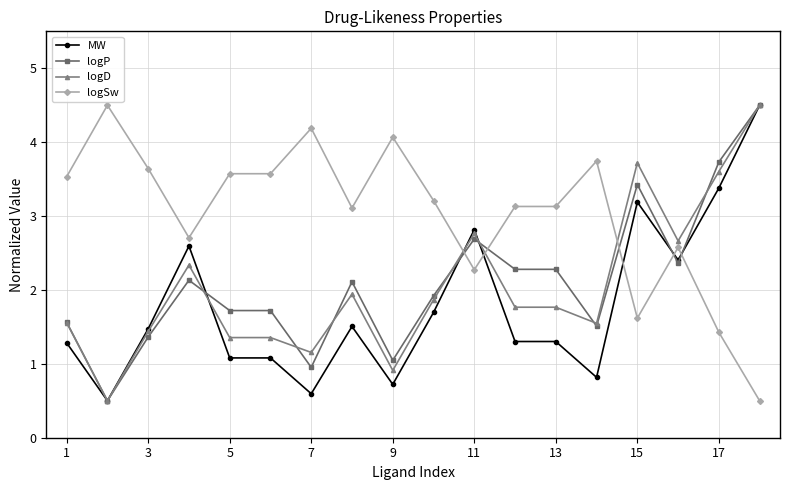

What is the highest value of the logD series?

4.5